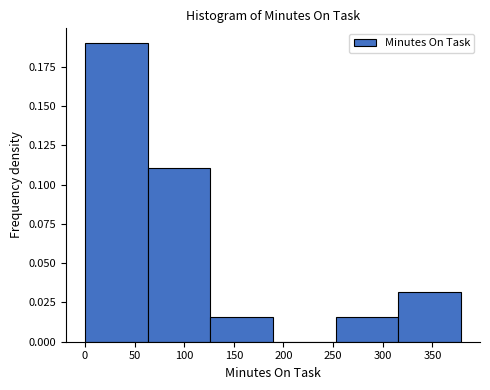

Which range on the x-axis has the tallest bar?

0 to 65